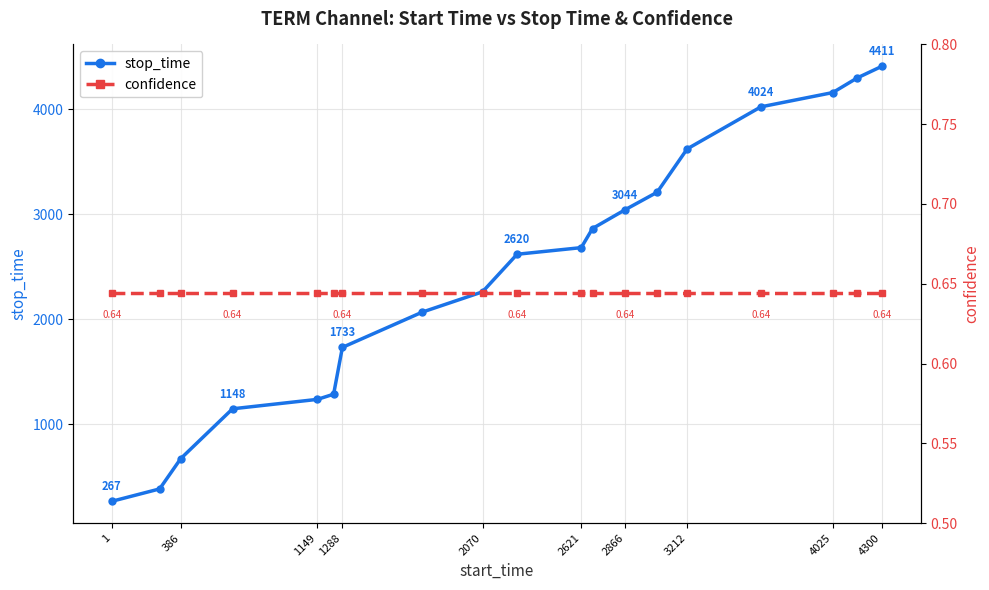

At which label does stop_time reach its peak?

4300